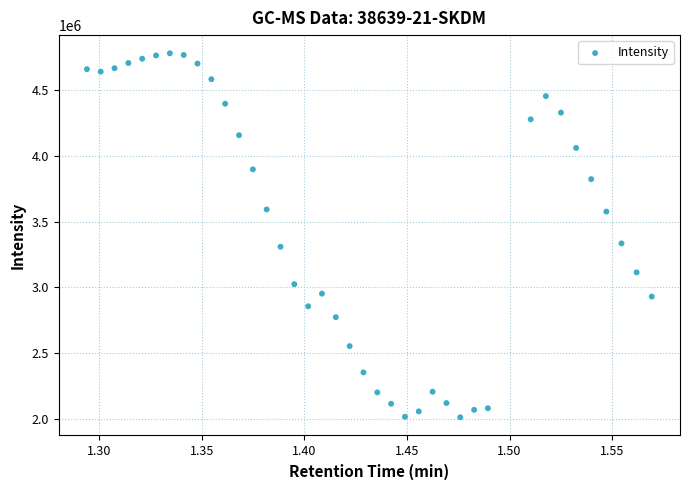

What is the range of Y values (max minus min)?

2760648